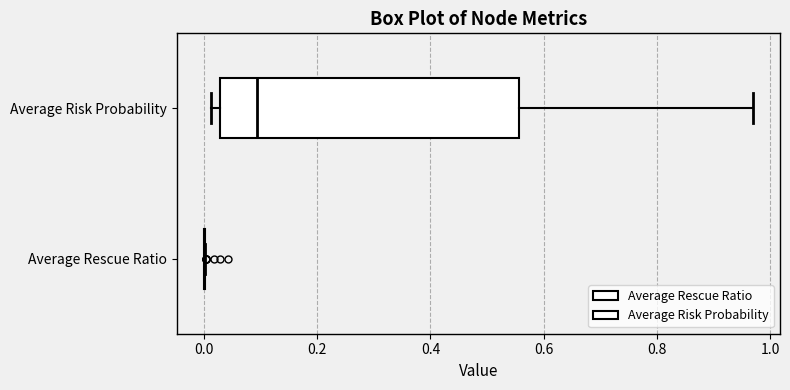

Where does the median line of the box for Average Risk Probability sit on the x-axis? The values are not printed on the chart, so give them approximately, as read against the axis.

0.10